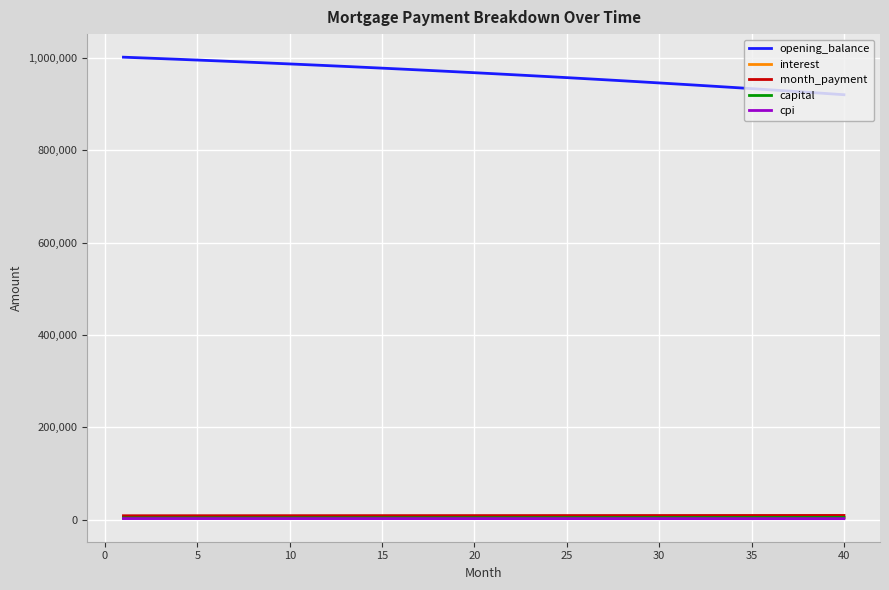

True or false: opening_balance and month_payment intersect in this chart.

False